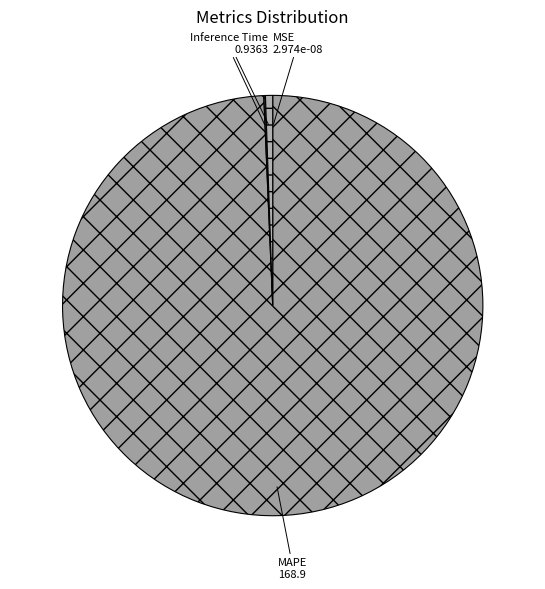

The Inference Time slice represents 1% of the pie. True or false?

True